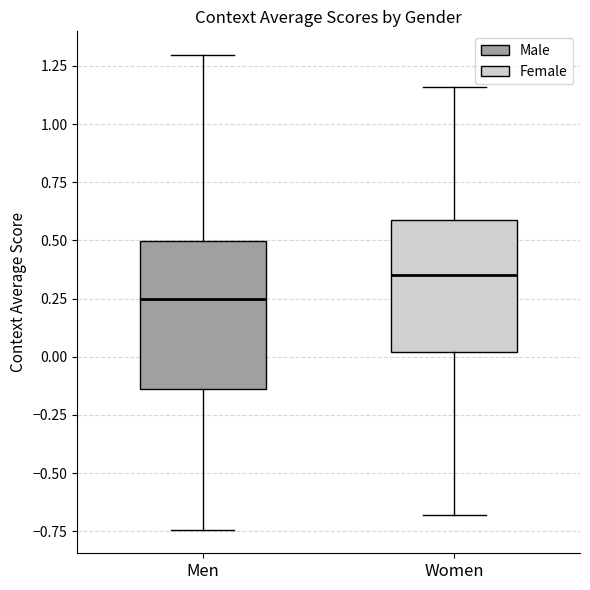

Reading left to right, transcribe this box plot: for each box, give where its median line is, the range the box spans, and where its two whiskers end, as read against the y-axis. The values are not printed on the chart, so give them approximately, as read against the axis.

Men: median 0.25, box -0.15 to 0.50, whiskers -0.75 to 1.30
Women: median 0.35, box 0.00 to 0.60, whiskers -0.70 to 1.15